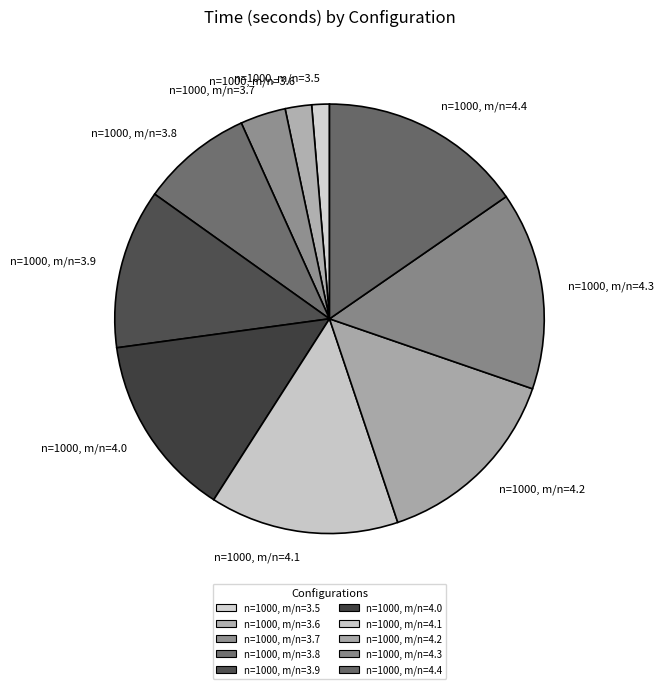

True or false: n=1000, m/n=4.2 accounts for 15% of the total.

True